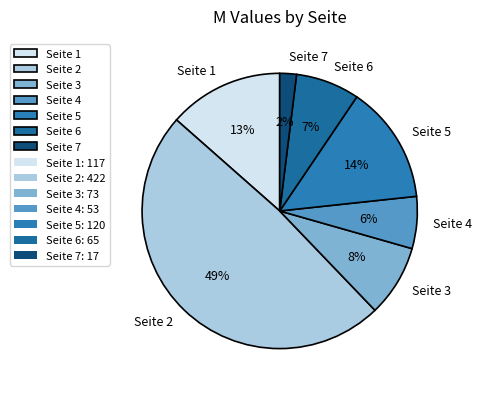

To the nearest percent, what portion does Seite 6 represent?

7%